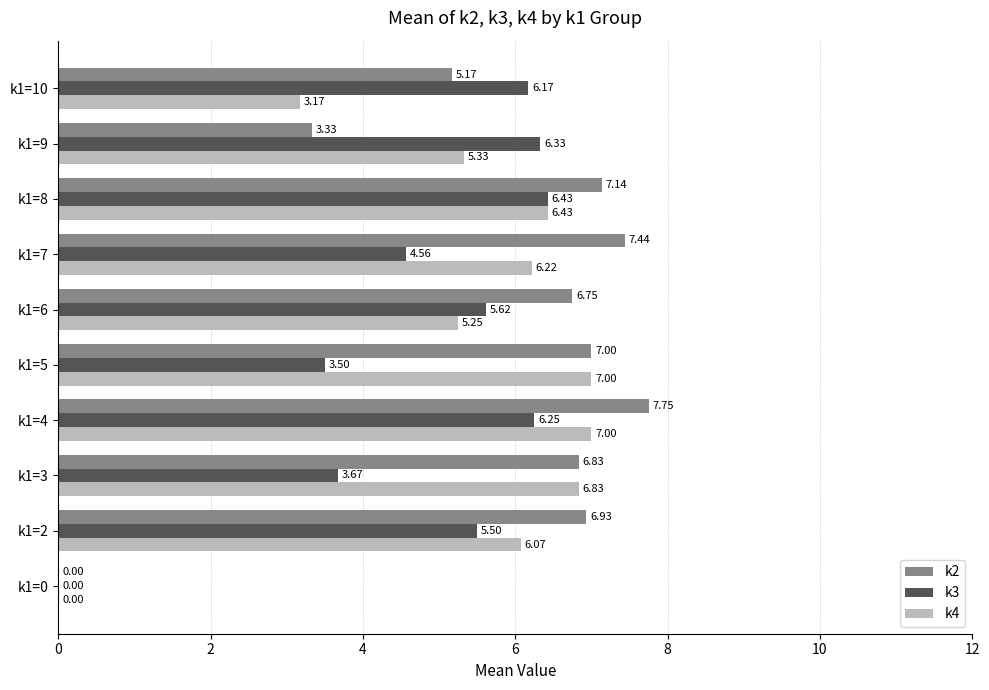

What is the sum of all k4 values?

53.3